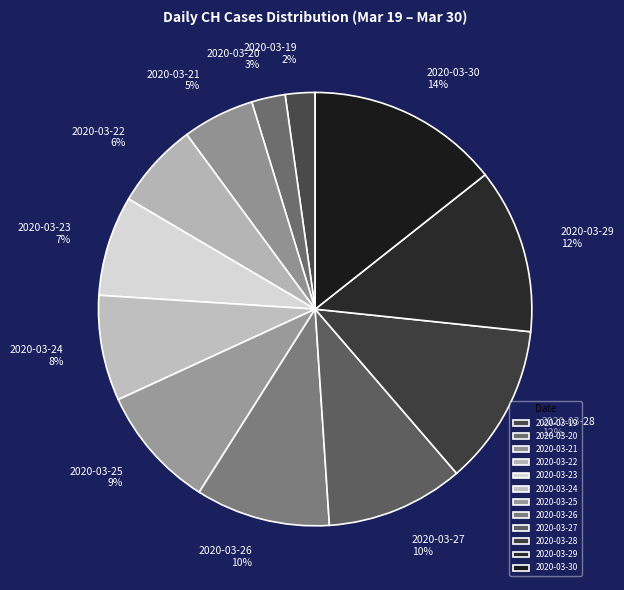

Is the sum of 2020-03-19 and 2020-03-25 greater than half?

No